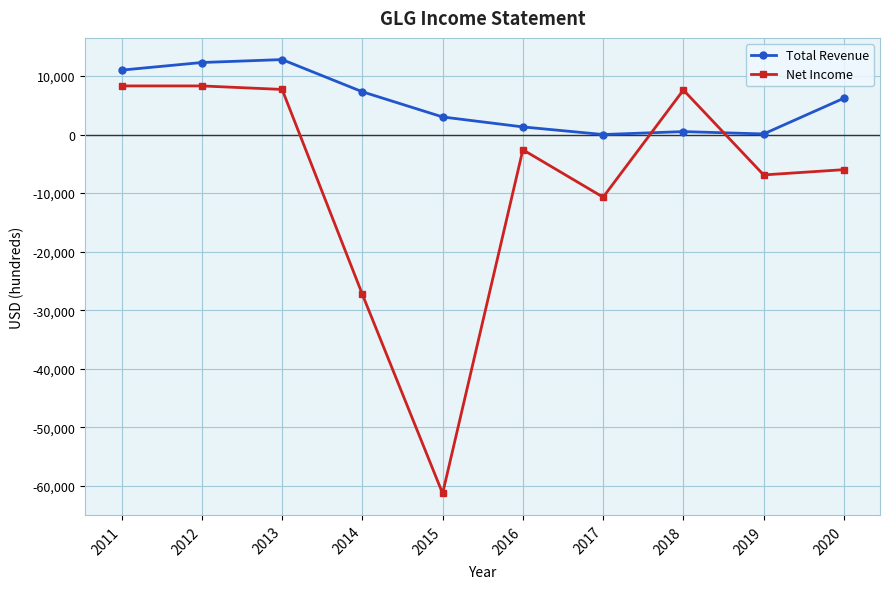

Where do Net Income and Total Revenue first cross each other?

2017 and 2018